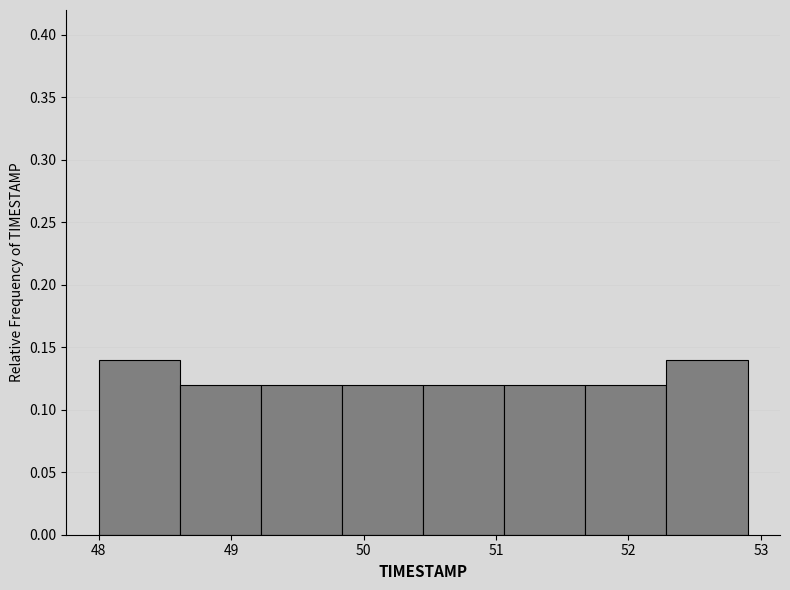

Reading left to right, list every bar in this chart as the range it spans on the x-axis followed by its height. Neither the bar edges nor the heights are printed on the chart, so give them approximately, as read against the axes.

48.0 to 48.6: 0.14
48.6 to 49.2: 0.12
49.2 to 49.8: 0.12
49.8 to 50.5: 0.12
50.5 to 51.1: 0.12
51.1 to 51.7: 0.12
51.7 to 52.3: 0.12
52.3 to 52.9: 0.14